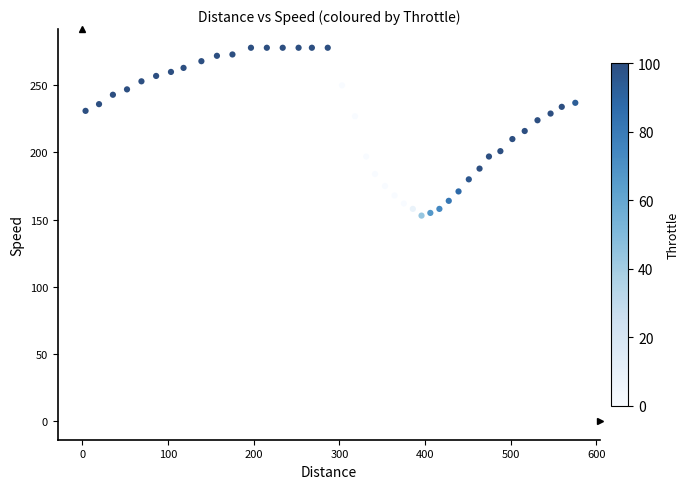

What is the range of Y values (max minus min)?

125